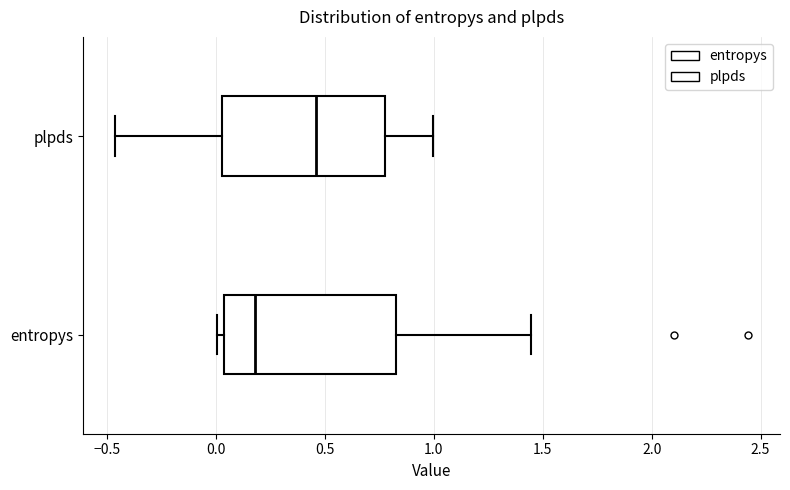

Reading bottom to top, transcribe this box plot: for each box, give where its median line is, the range the box spans, and where its two whiskers end, as read against the x-axis. The values are not printed on the chart, so give them approximately, as read against the axis.

entropys: median 0.20, box 0.05 to 0.85, whiskers 0.00 to 1.45
plpds: median 0.45, box 0.05 to 0.75, whiskers -0.45 to 1.00